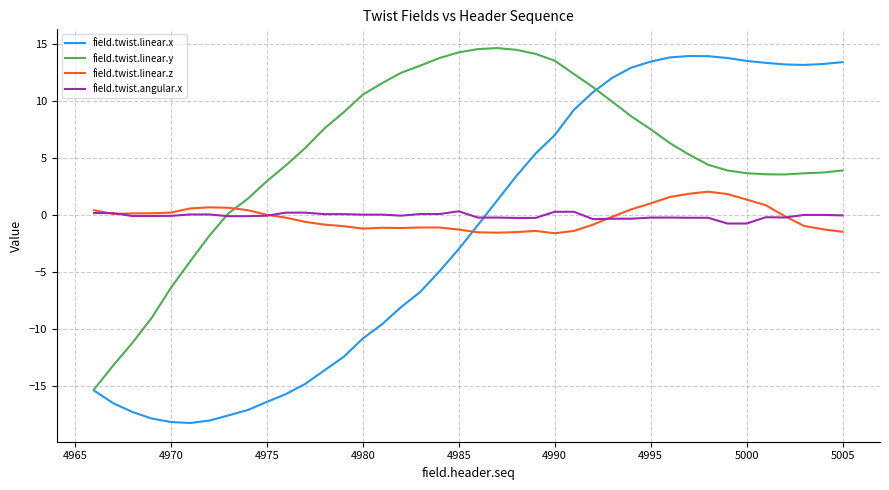

What is the maximum value for field.twist.linear.y?

14.7